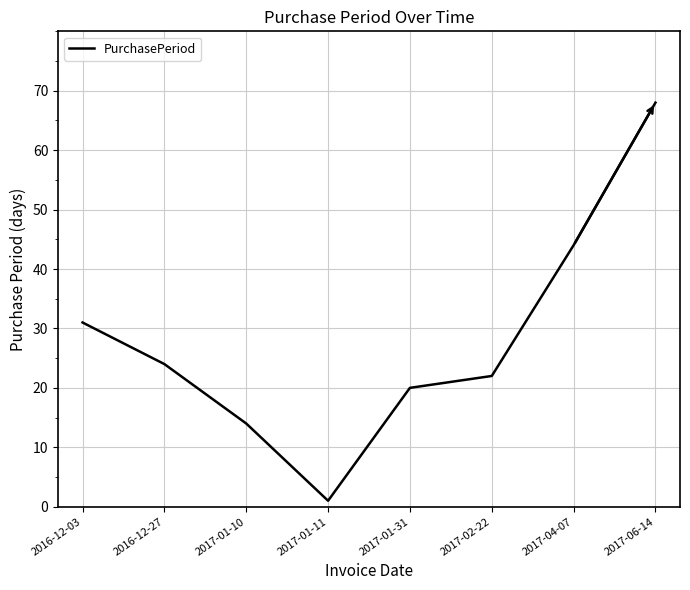

How many series are shown in this chart?

1